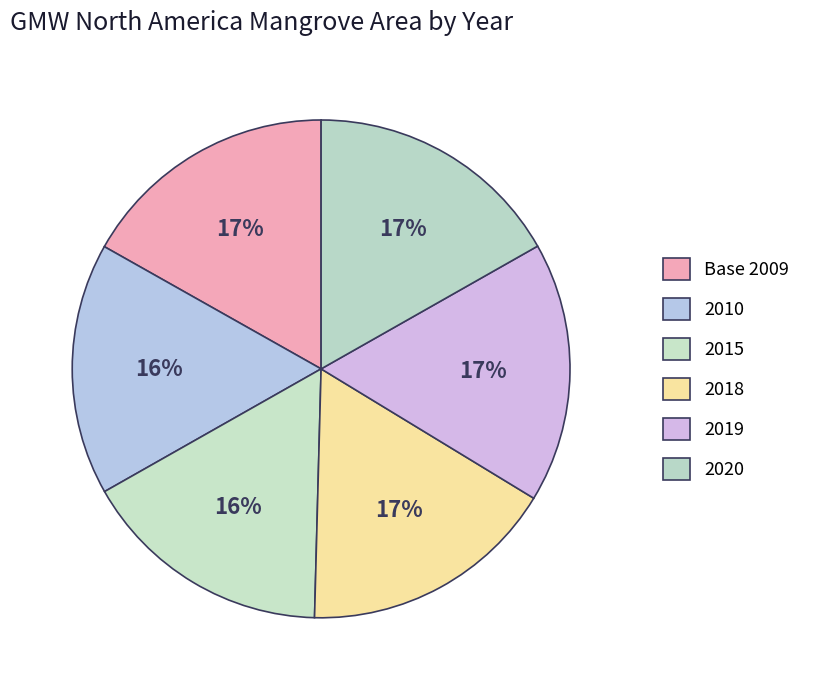

Count the number of slices in the pie.

6